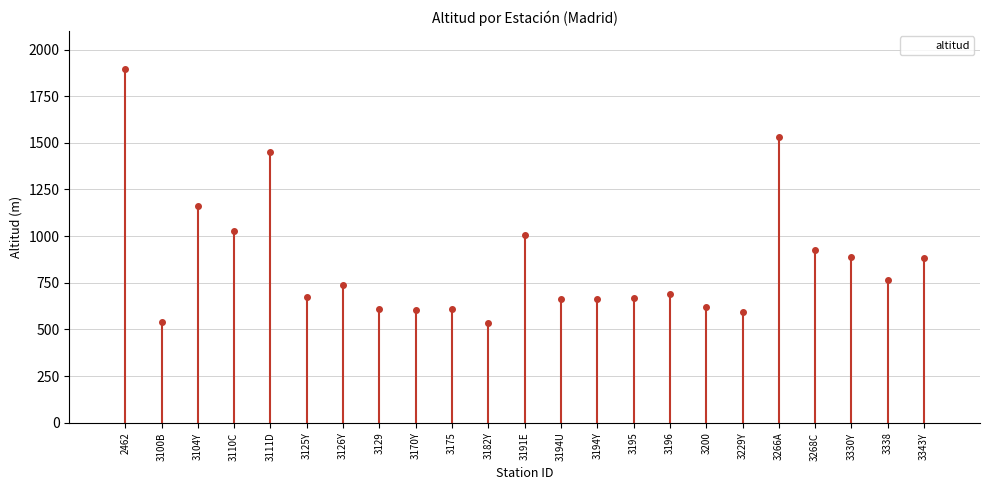

Where is the data nearest to the value 1213?

3104Y